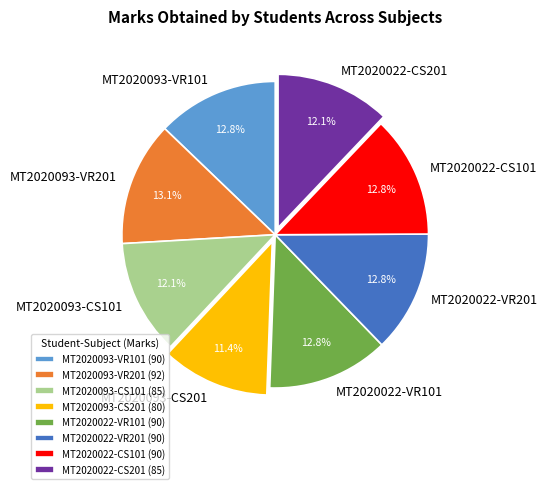

How much of the chart is everything except MT2020022-CS101?

87.2%